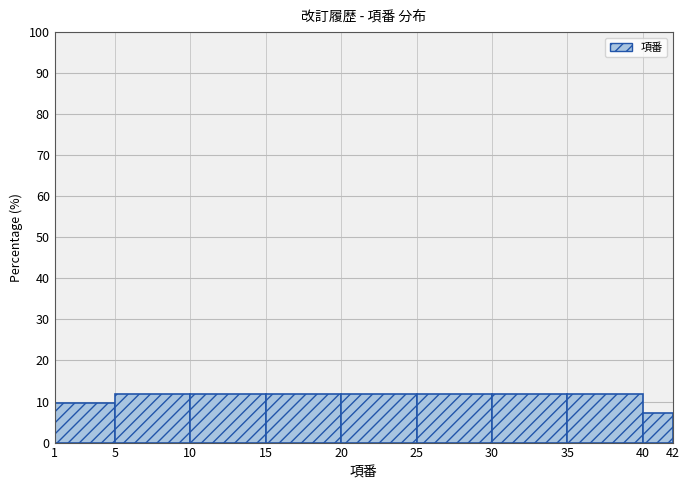

Reading left to right, transcribe this chart: for each bar, give the range it covers on the x-axis and its height. The values are not printed on the chart, so give them approximately, as read against the axis.

1 to 5: 10
5 to 10: 12
10 to 15: 12
15 to 20: 12
20 to 25: 12
25 to 30: 12
30 to 35: 12
35 to 40: 12
40 to 42: 7